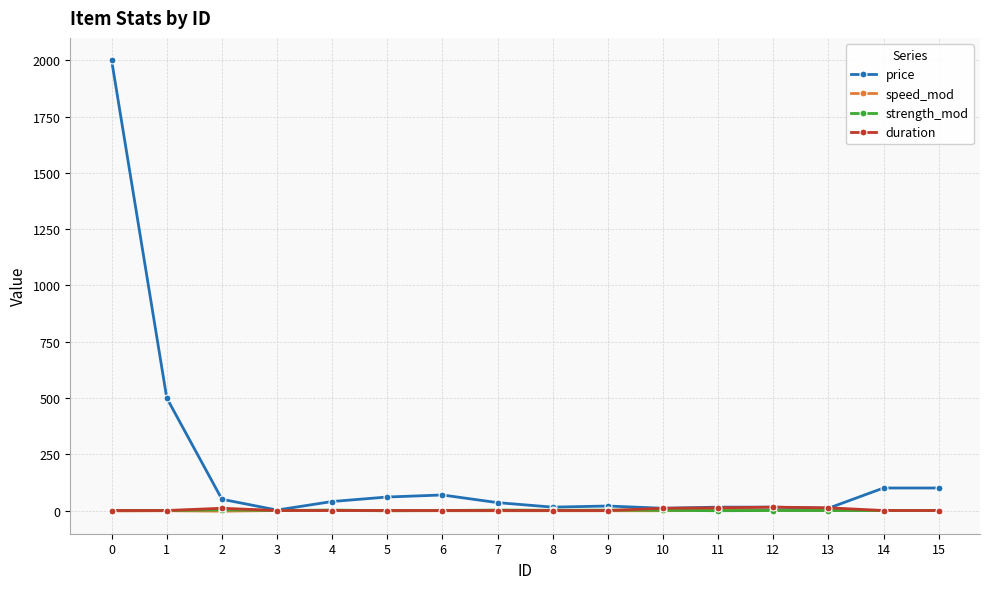

Which series has the widest spread of values?

price